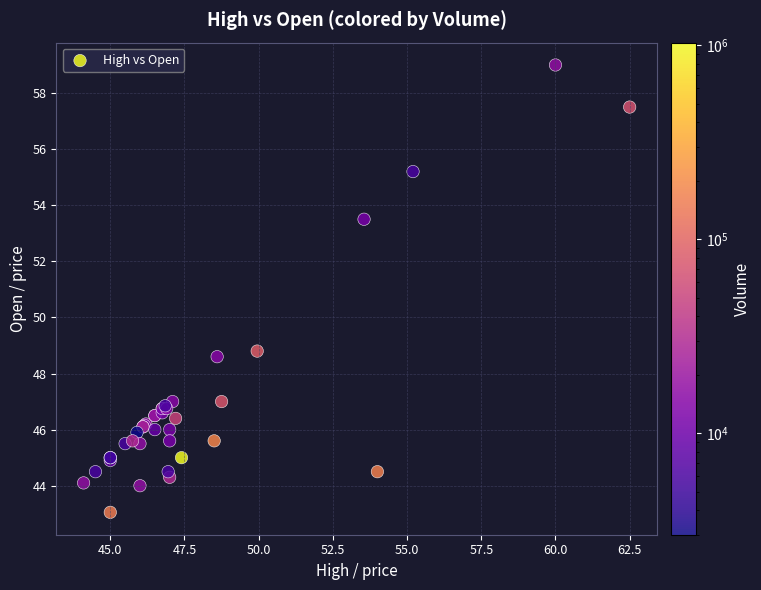

What Y value in the scatter plot is closest to 51?

48.8